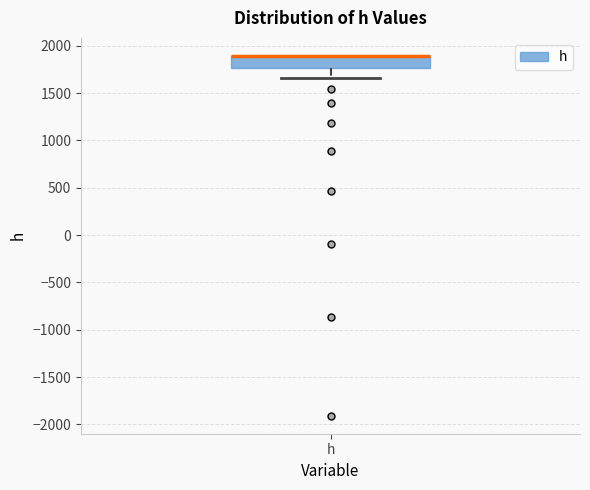

Read this box plot against the y-axis: the position of the median line, the range covered by the box, and the ends of both whiskers. The values are not printed on the chart, so give them approximately, as read against the axis.

median 1900 (drawn on the box's upper edge), box 1750 to 1900, whiskers 1650 to 1900